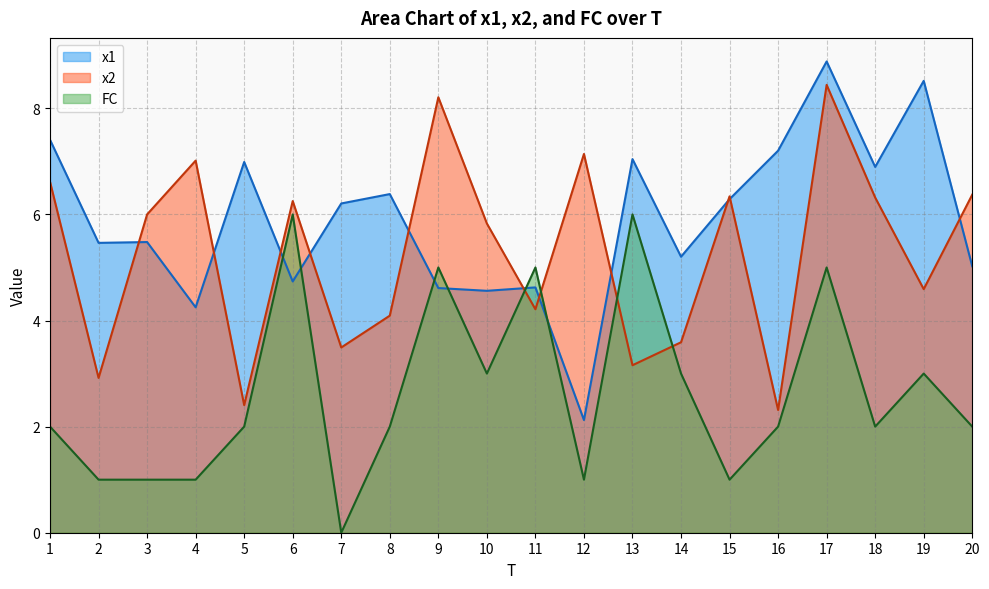

At 6, list the series in order from smallest to largest.

x1, FC, x2